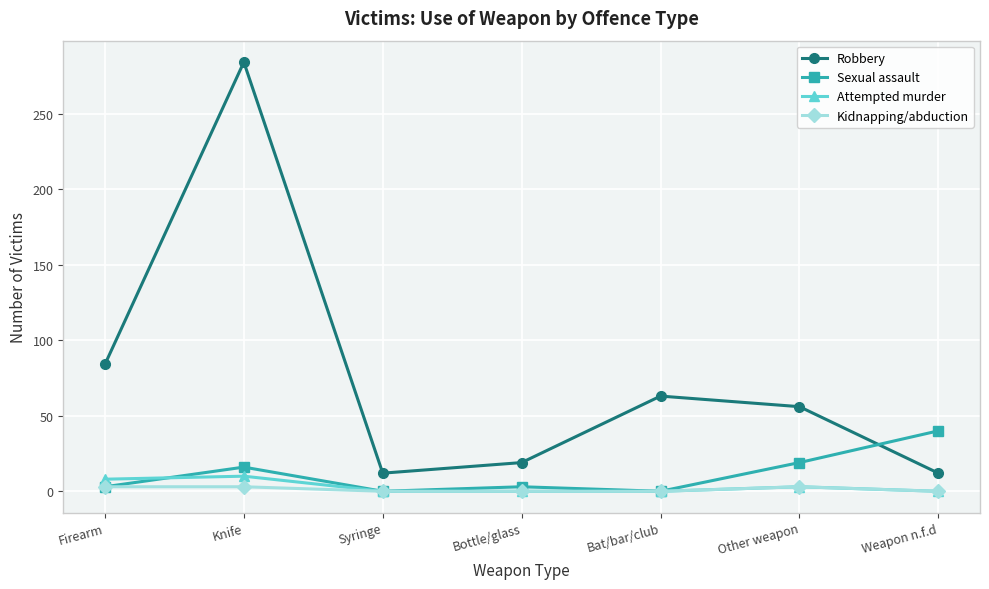

Reading right to left, extract all data points from this chart.

Robbery: 12	56	63	19	12	284	84
Sexual assault: 40	19	0	3	0	16	3
Attempted murder: 0	3	0	0	0	10	8
Kidnapping/abduction: 0	3	0	0	0	3	3